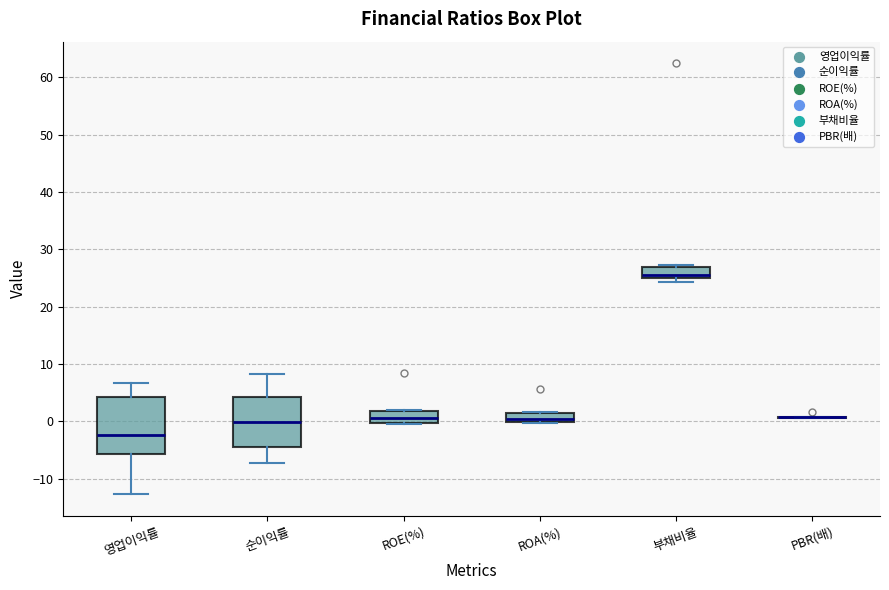

Reading left to right, transcribe this box plot: for each box, give where its median line is, the range the box spans, and where its two whiskers end, as read against the y-axis. The values are not printed on the chart, so give them approximately, as read against the axis.

영업이익률: median -2, box -6 to 4, whiskers -13 to 7
순이익률: median 0, box -5 to 4, whiskers -7 to 8
ROE(%): median 1, box 0 to 2, whiskers 0 to 2
ROA(%): median 0 (inside the box), box 0 to 1, whiskers 0 to 2
부채비율: median 26, box 25 to 27, whiskers 24 to 27
PBR(배): box collapsed to a line at 1, whiskers 1 to 1